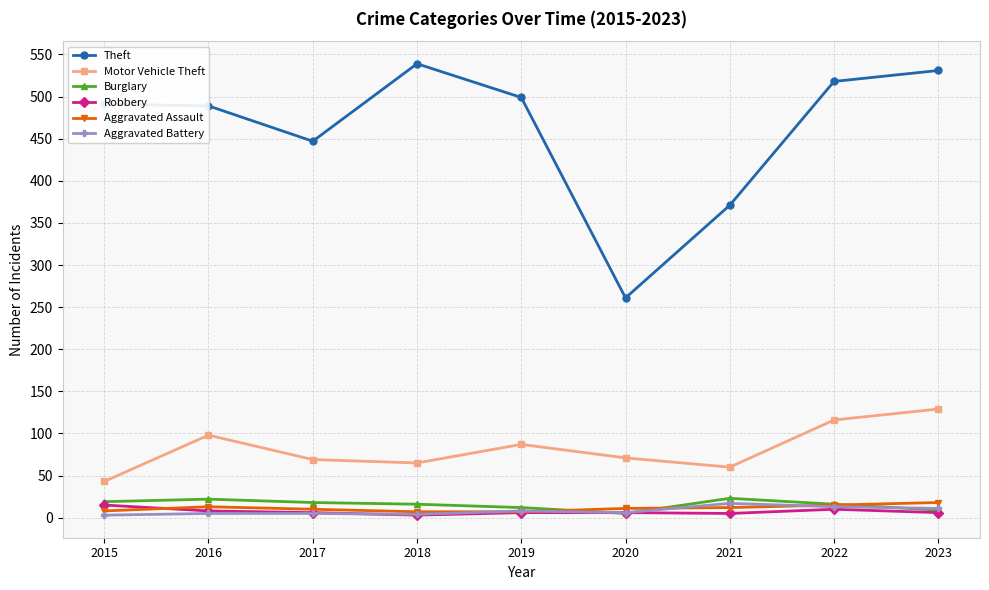

True or false: Aggravated Assault has more than 0 points higher than both neighbors.

True